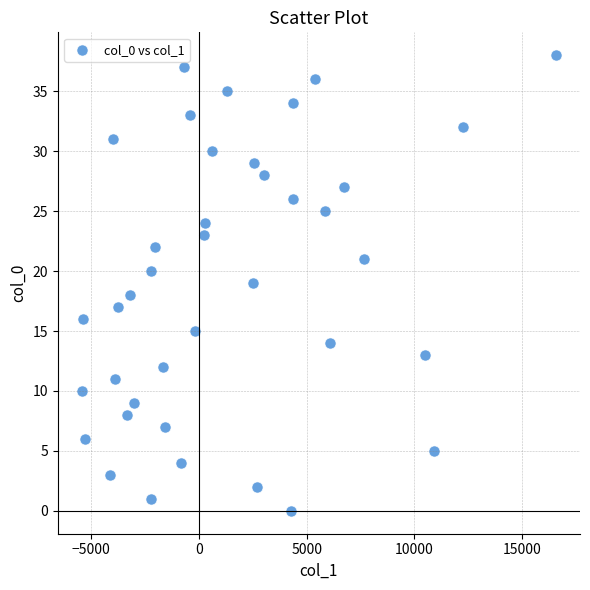

What is the range of Y values (max minus min)?

38